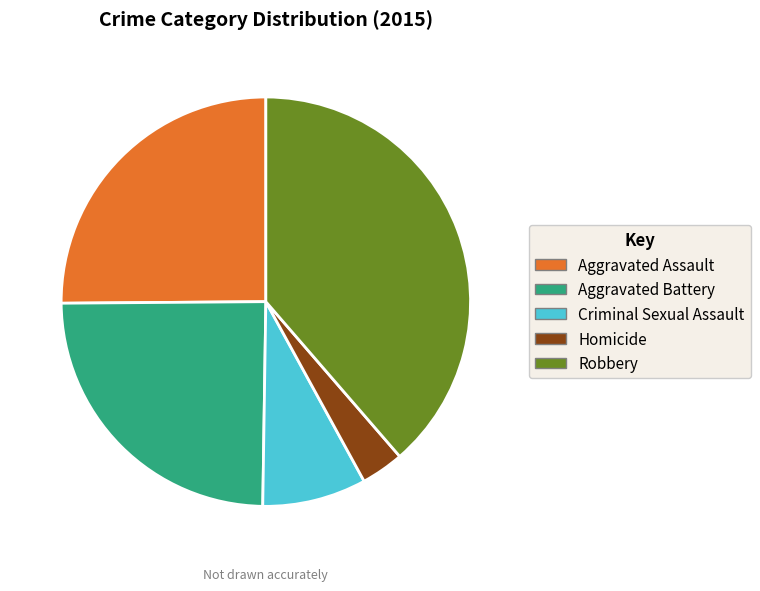

The Aggravated Battery slice represents 25% of the pie. True or false?

True